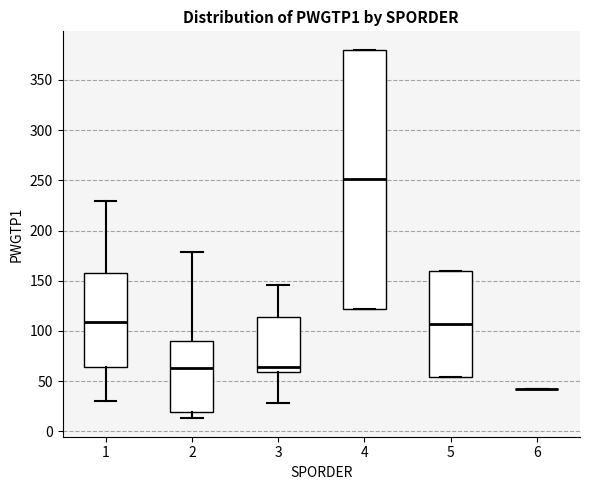

Comparing the boxes themselves (not the whiskers), which one is the tallest?

4